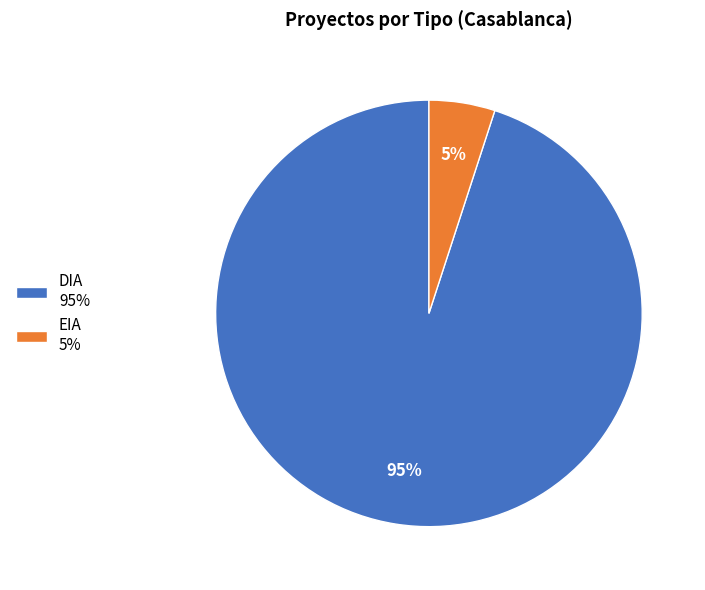

What percentage is the DIA slice, to the nearest percent?

95%